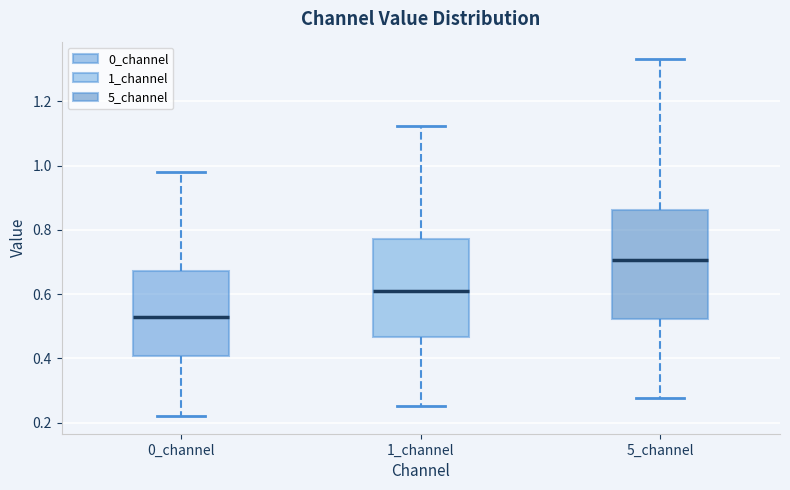

Reading left to right, read every box against the y-axis: the position of its median line, the range the box covers, and the ends of its whiskers. The values are not printed on the chart, so give them approximately, as read against the axis.

0_channel: median 0.52, box 0.40 to 0.68, whiskers 0.22 to 0.98
1_channel: median 0.60, box 0.46 to 0.78, whiskers 0.26 to 1.12
5_channel: median 0.70, box 0.52 to 0.86, whiskers 0.28 to 1.34